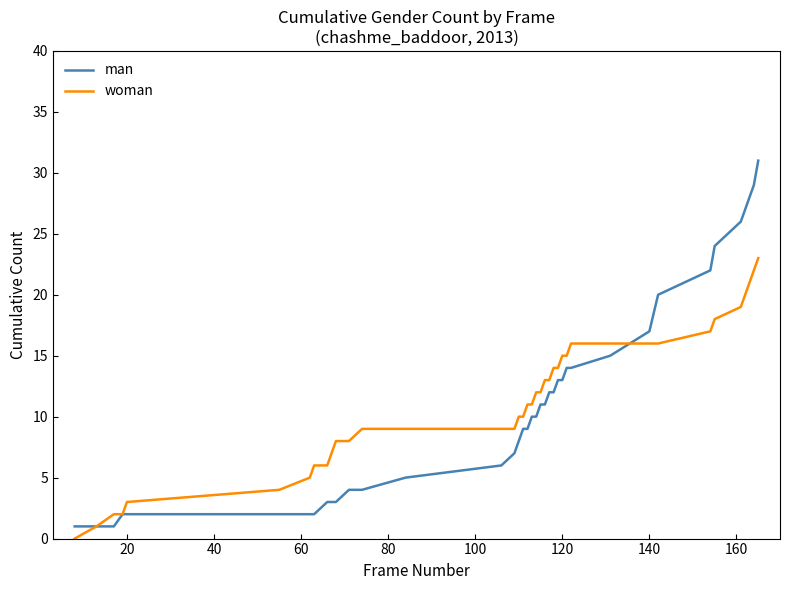

Which series has the largest range (max minus min)?

man